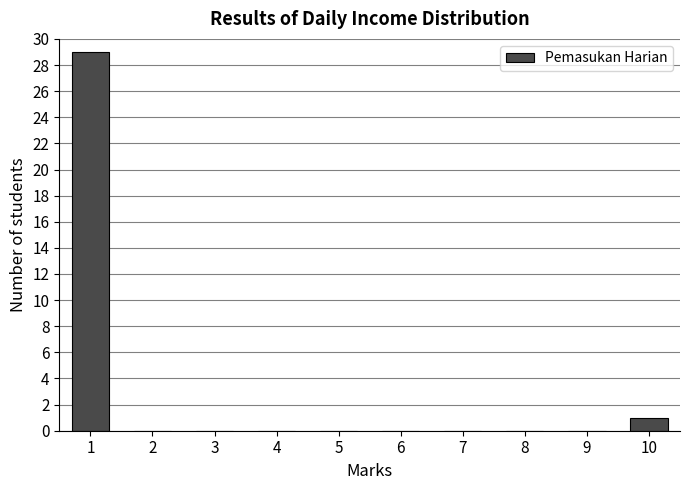

Reading right to left, list all the values displayed in this chart.

10=1	9=0	8=0	7=0	6=0	5=0	4=0	3=0	2=0	1=29